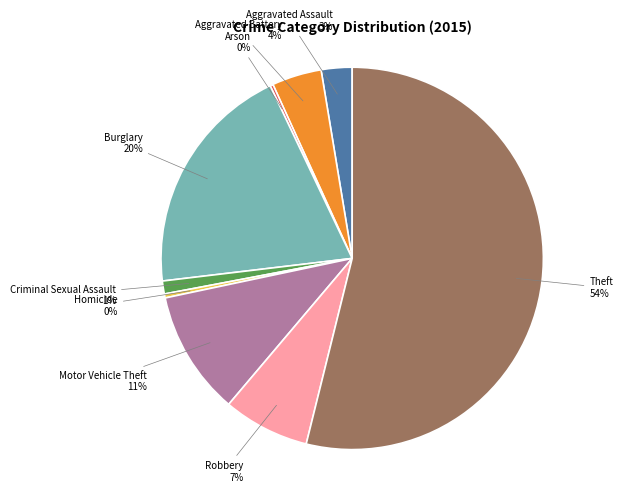

To the nearest percent, what is the average slice percentage?

11%